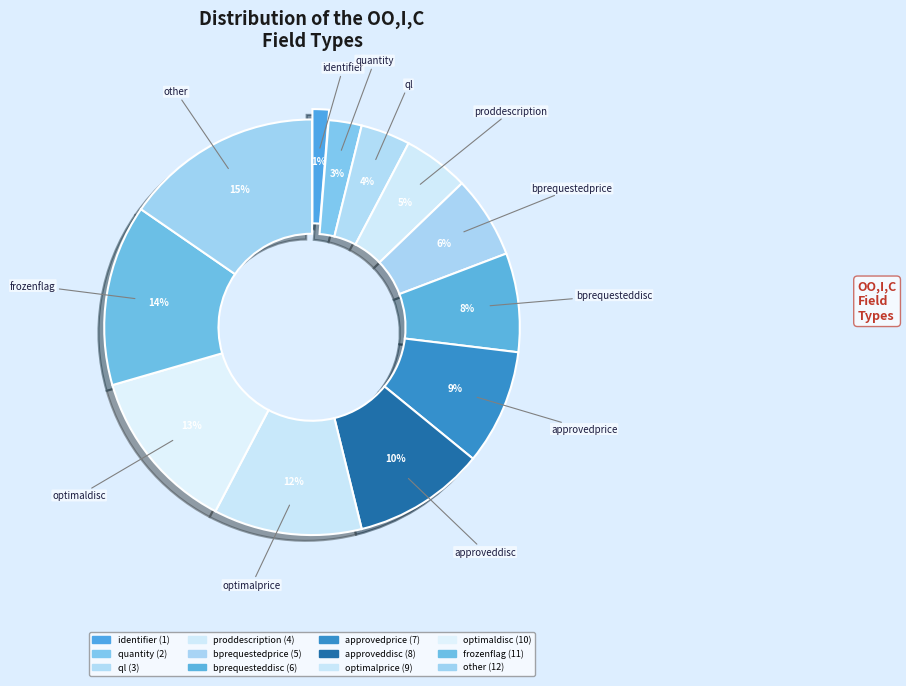

What is the smallest slice in the pie chart?

identifier